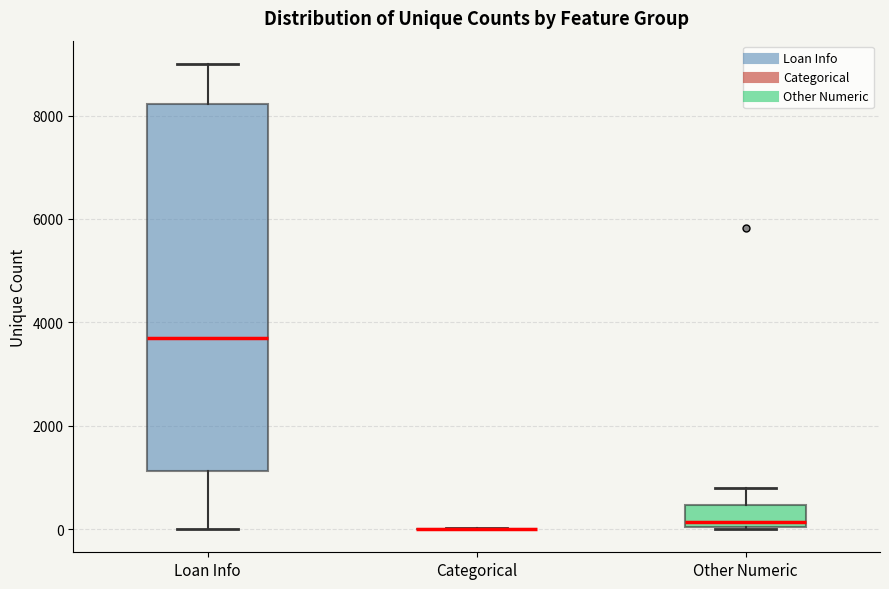

Where does the median line of the box for Loan Info sit on the y-axis? The values are not printed on the chart, so give them approximately, as read against the axis.

3600